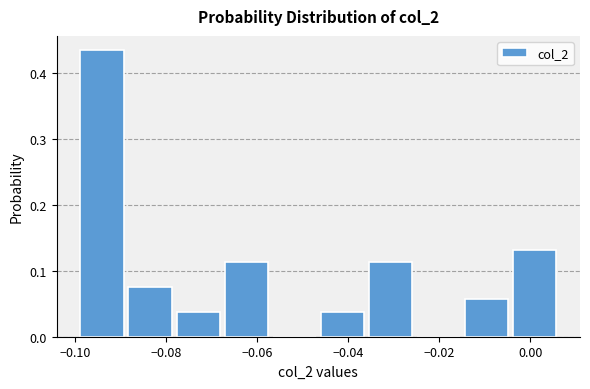

Reading left to right, list every bar in this chart as the range it spans on the x-axis followed by its height. Neither the bar edges nor the heights are printed on the chart, so give them approximately, as read against the axes.

-0.100 to -0.088: 0.43
-0.088 to -0.078: 0.08
-0.078 to -0.068: 0.04
-0.068 to -0.058: 0.11
-0.058 to -0.046: 0
-0.046 to -0.036: 0.04
-0.036 to -0.026: 0.11
-0.026 to -0.014: 0
-0.014 to -0.004: 0.06
-0.004 to 0.006: 0.13